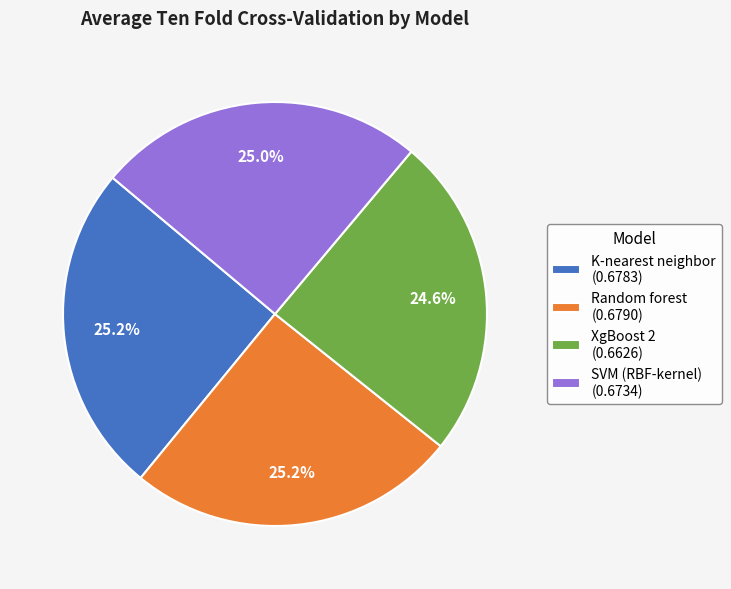

Is there a majority slice in this chart?

No